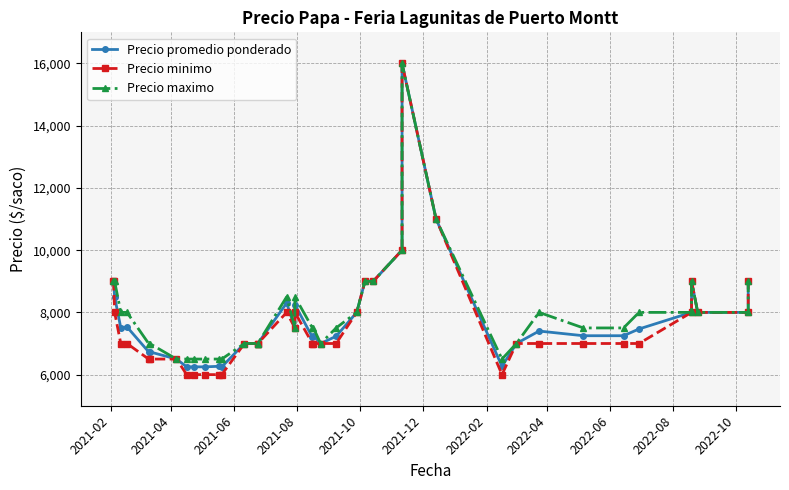

True or false: Precio promedio ponderado has a value of 4334 at 35.

False